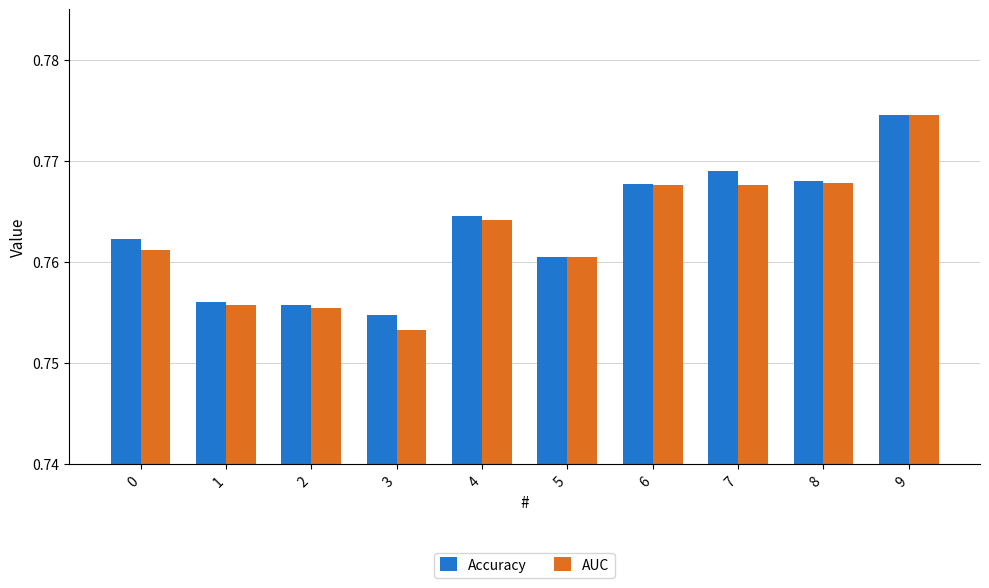

At how many categories does at least one series exceed 0?

10